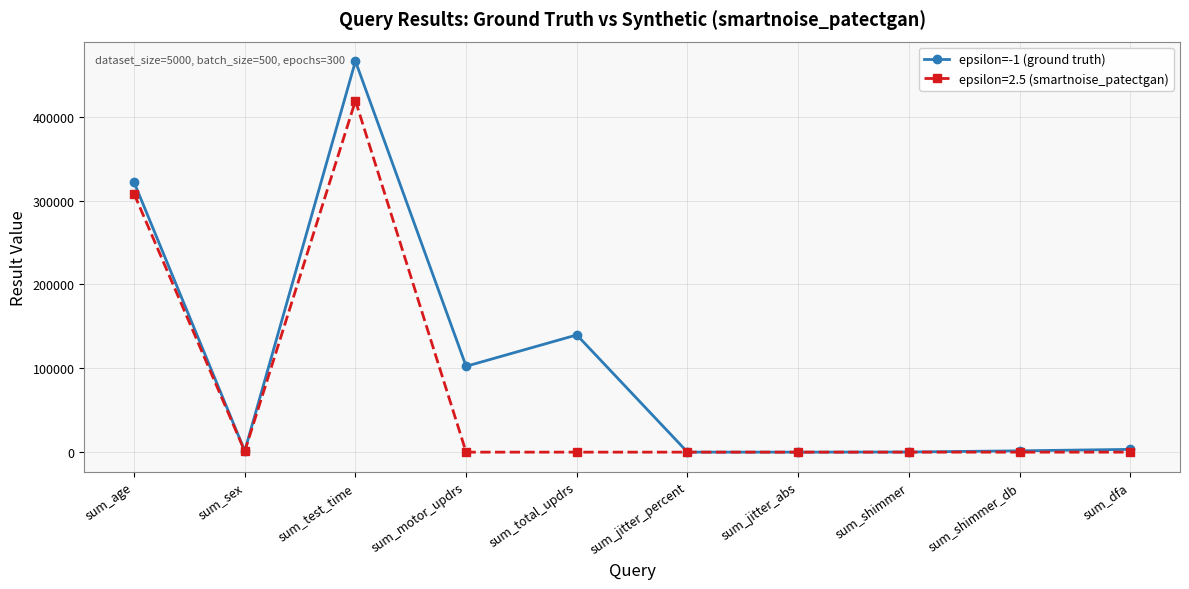

What is the difference between the highest and lowest values at sum_total_updrs?

139789.8